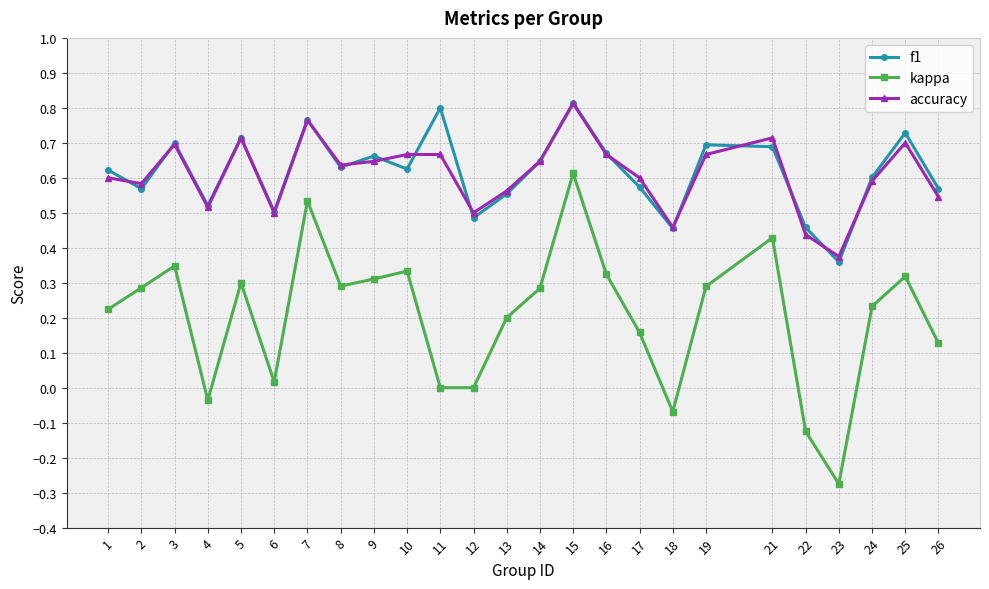

At which category does accuracy reach its first local valley?

2